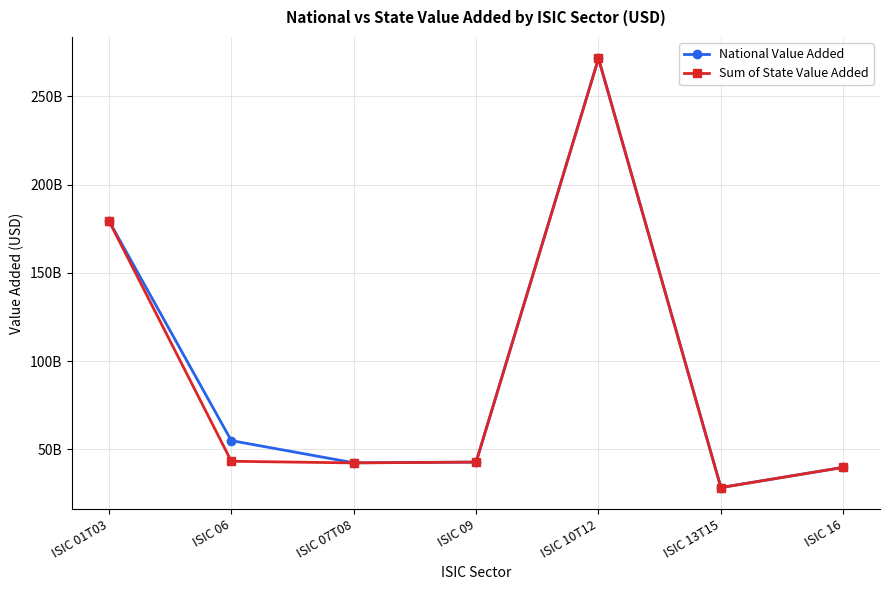

What is the value of the Sum of State Value Added point at the 5th from the left?

271528182240.0